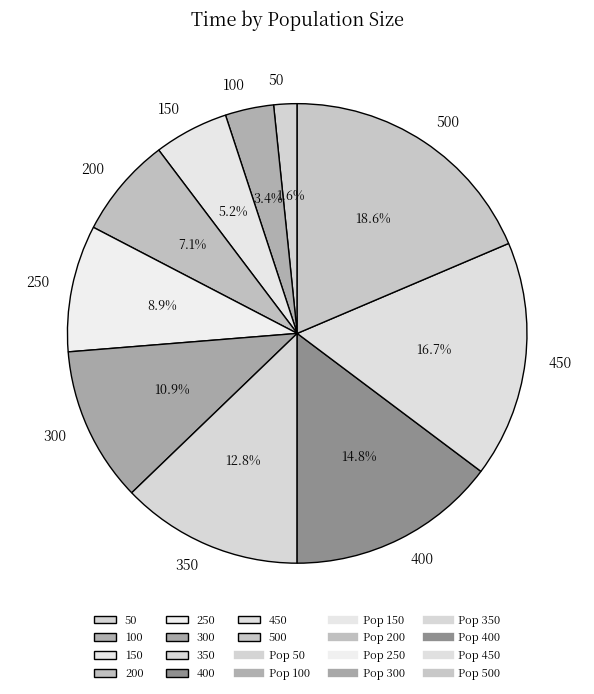

Combined, what portion of the pie is 350 and 150?

18.0%